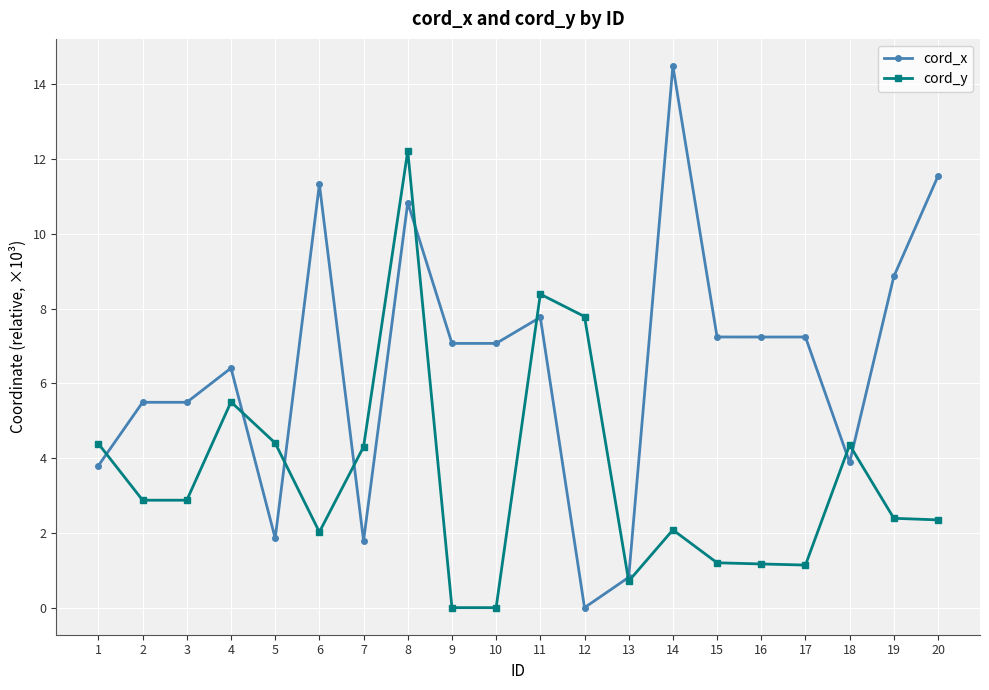

Where do cord_x and cord_y first cross each other?

1 and 2